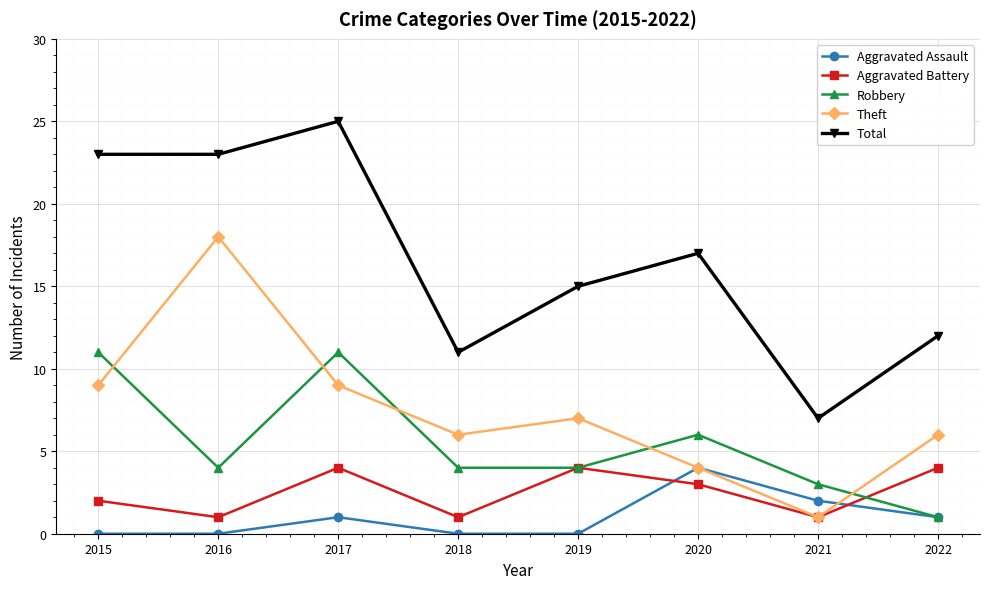

Reading right to left, transcribe all the data shown in this chart.

Aggravated Assault: 2022=1	2021=2	2020=4	2019=0	2018=0	2017=1	2016=0	2015=0
Aggravated Battery: 2022=4	2021=1	2020=3	2019=4	2018=1	2017=4	2016=1	2015=2
Robbery: 2022=1	2021=3	2020=6	2019=4	2018=4	2017=11	2016=4	2015=11
Theft: 2022=6	2021=1	2020=4	2019=7	2018=6	2017=9	2016=18	2015=9
Total: 2022=12	2021=7	2020=17	2019=15	2018=11	2017=25	2016=23	2015=23